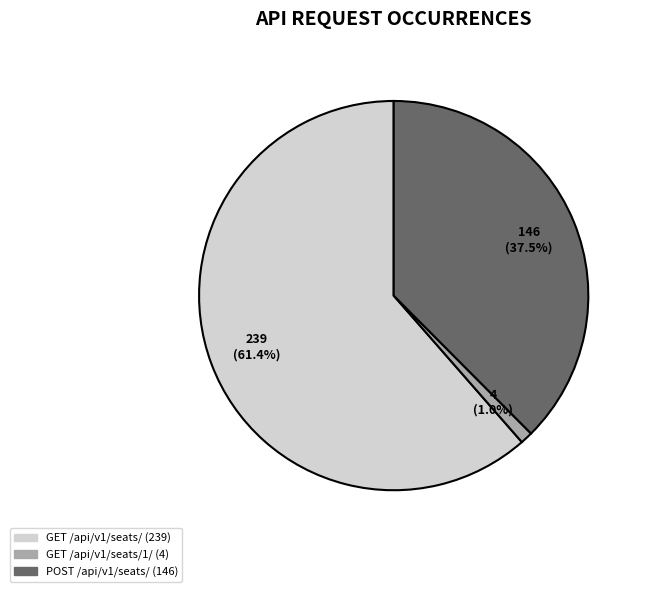

Is there a majority slice in this chart?

Yes